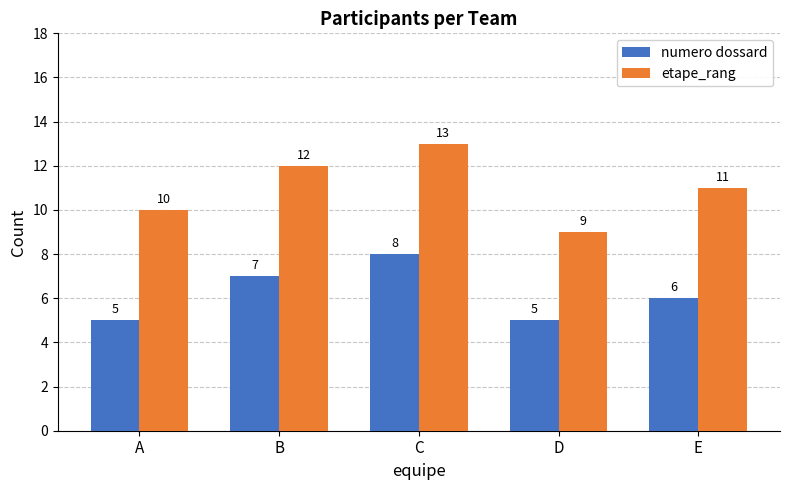

What is the approximate value of numero dossard at C?

8